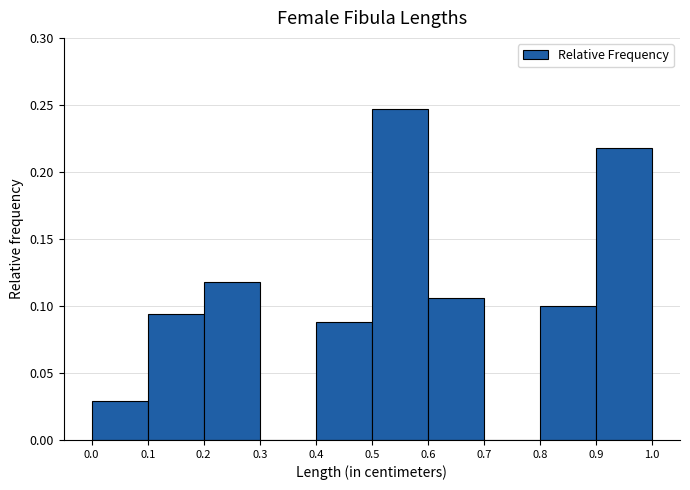

What is the height of the bar covering 0.5 to 0.6 on the x-axis? The values are not printed on the chart, so give them approximately, as read against the axis.

0.245